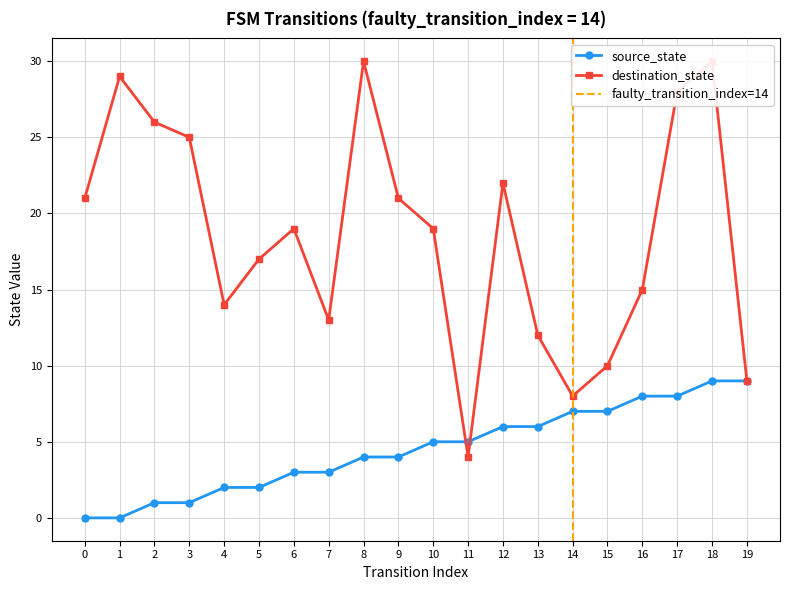

True or false: source_state has a value of 2 at 7.

False